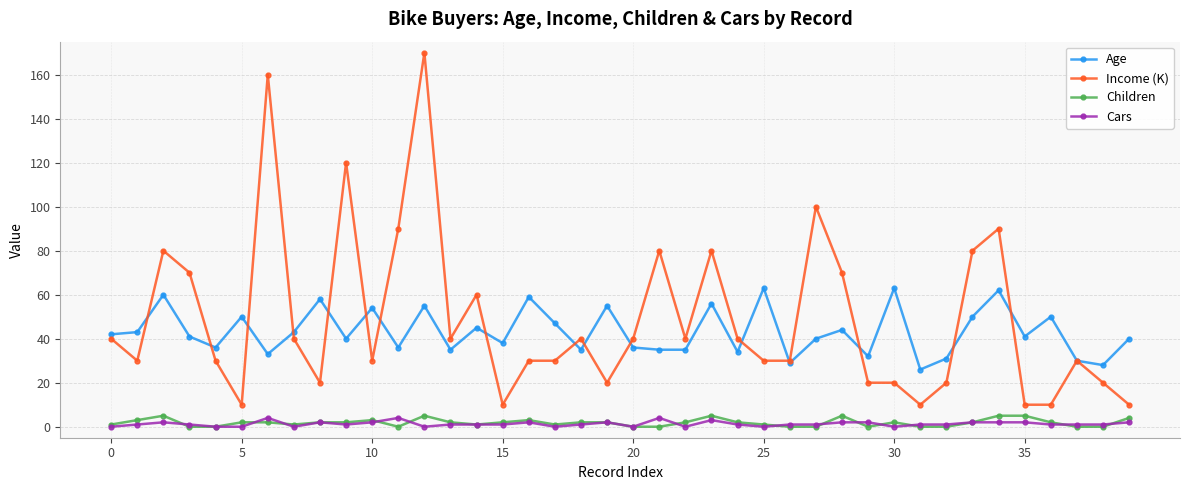

True or false: Children and Income (K) cross at least once.

False